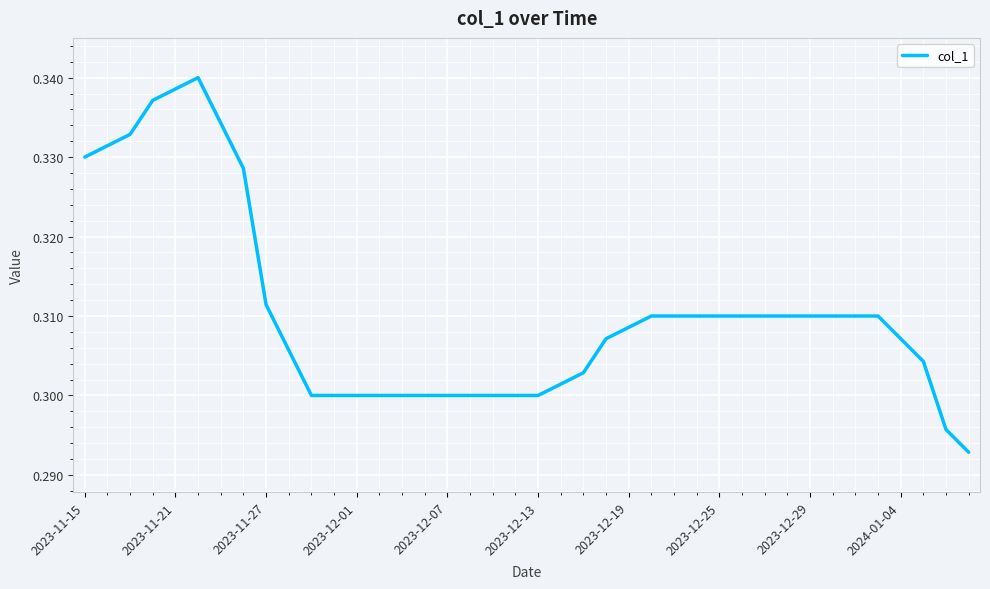

How many lines are shown in the chart?

1